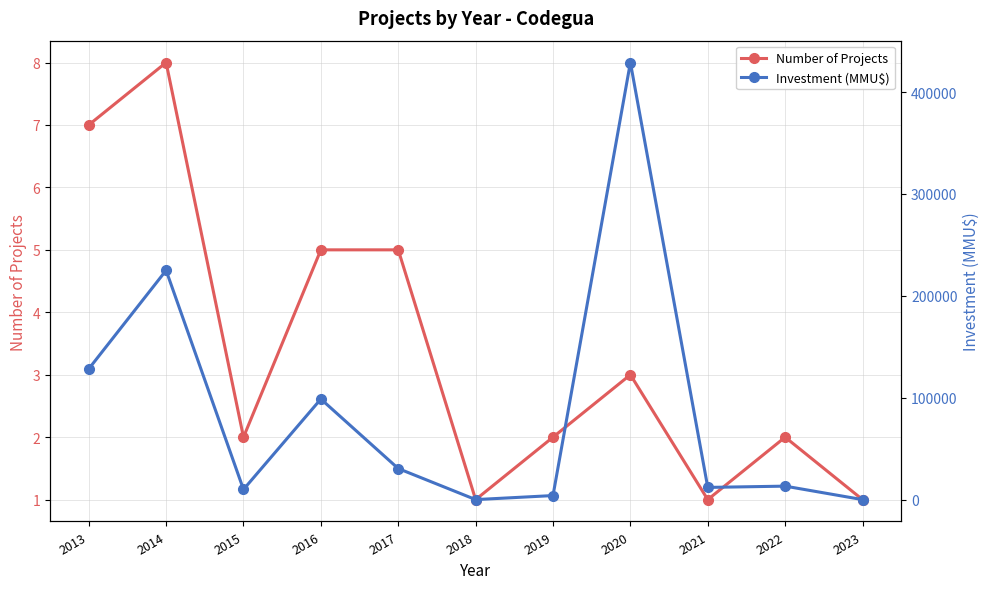

Does the chart have visible grid lines?

Yes